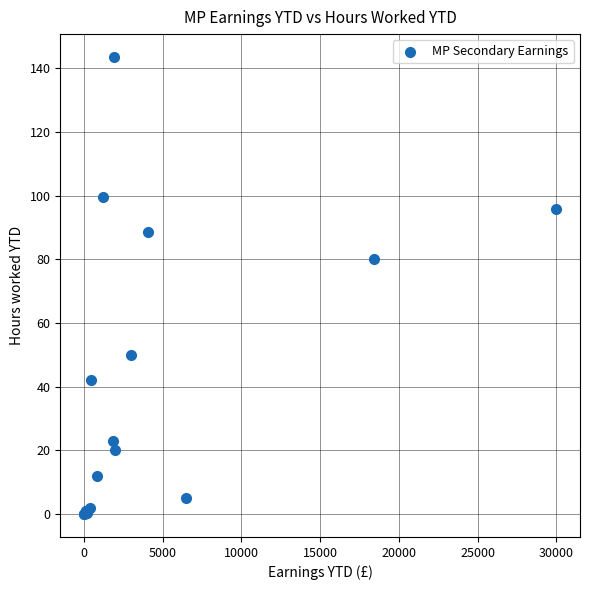

What Y value in the scatter plot is closest to 71?

80.0